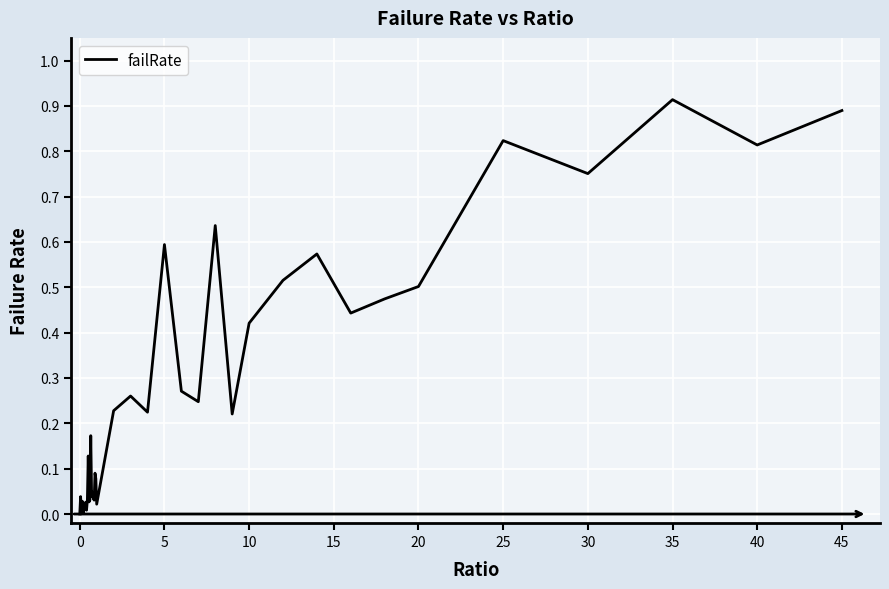

Which label corresponds to the largest value in the chart?

35